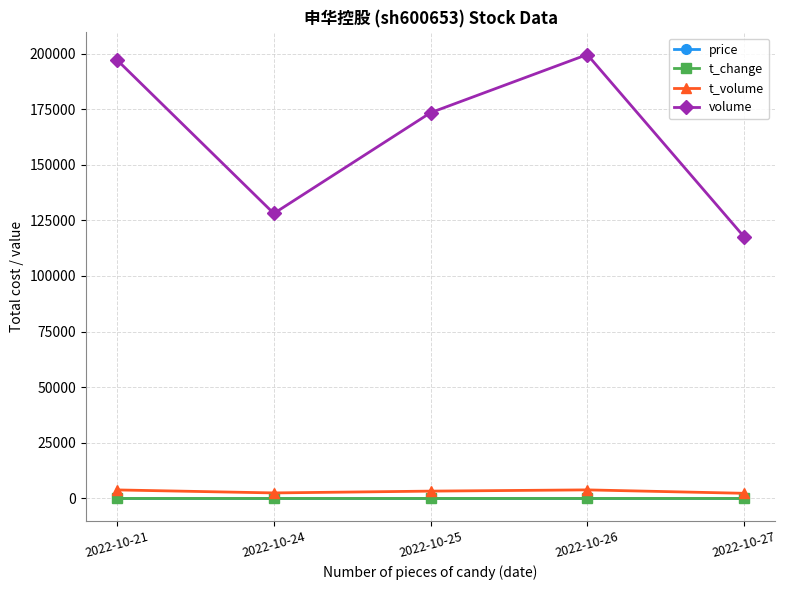

The t_volume series shows 2320.0 at 2022-10-27. True or false?

True